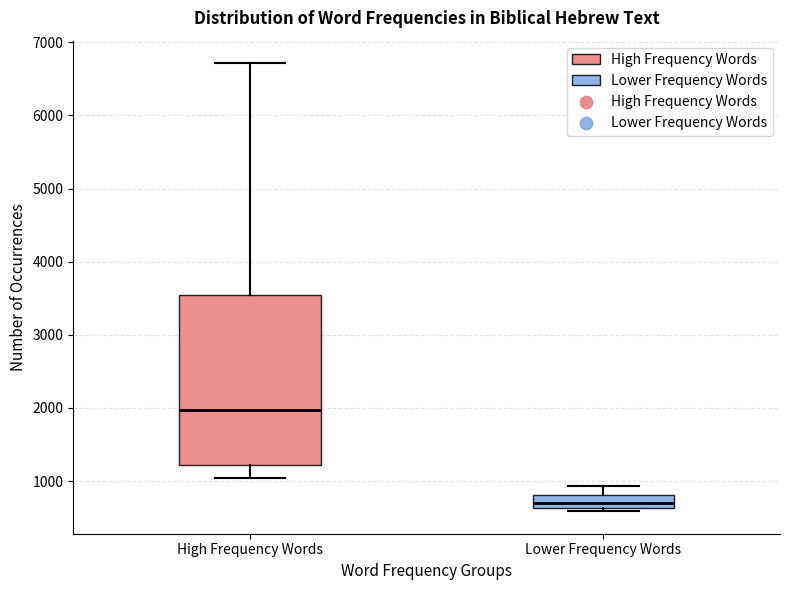

Which box has the lowest median line?

Lower Frequency Words